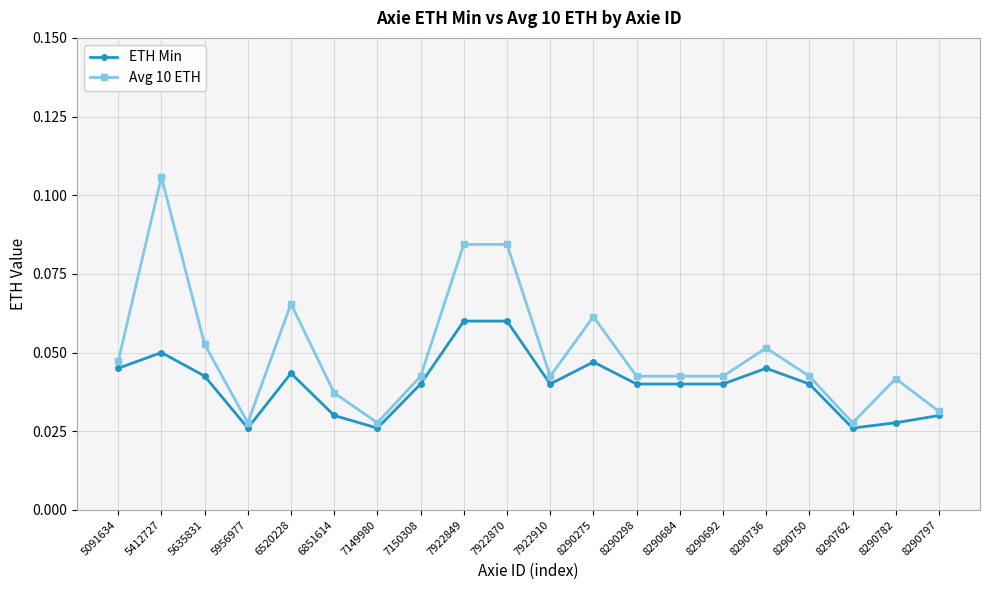

True or false: ETH Min has more than 2 interior local peaks.

True